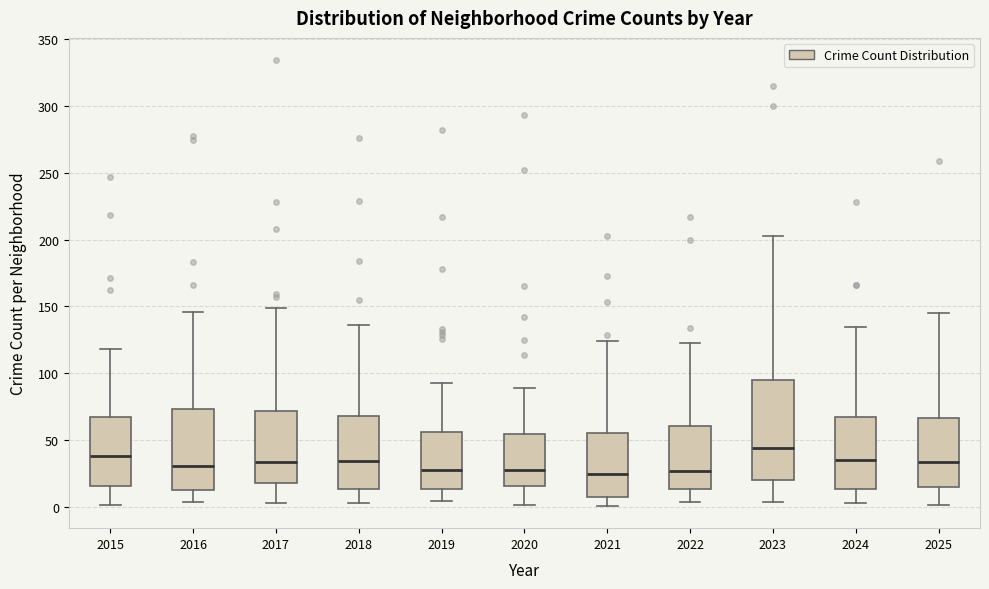

Which box is the tallest, from its lower edge to its upper edge?

2023